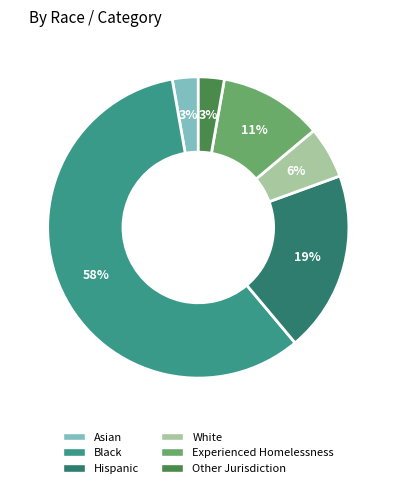

To the nearest percent, what is the average slice percentage?

17%